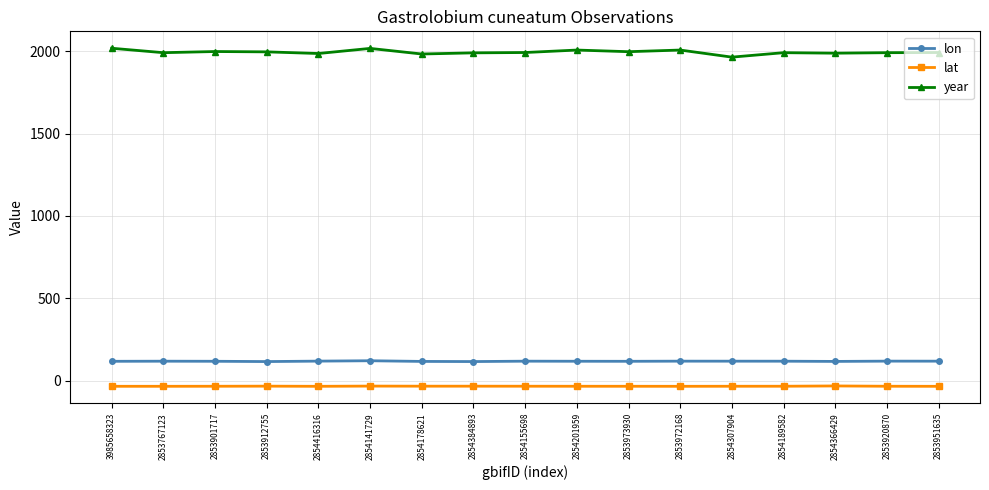

Which series has the largest total across all categories?

year